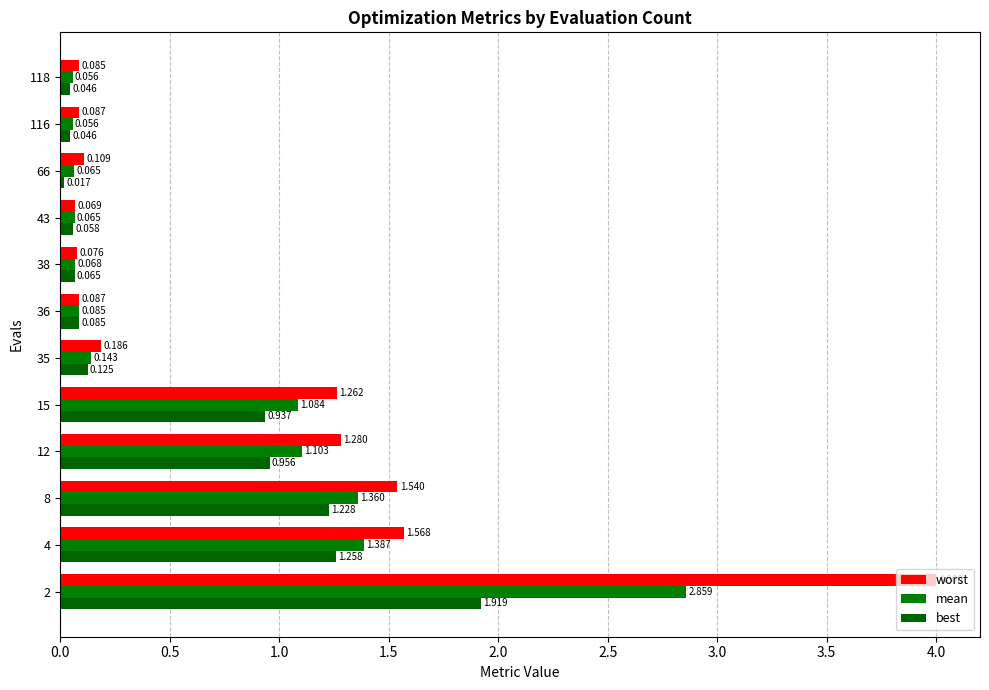

How many distinct data groups are displayed?

3